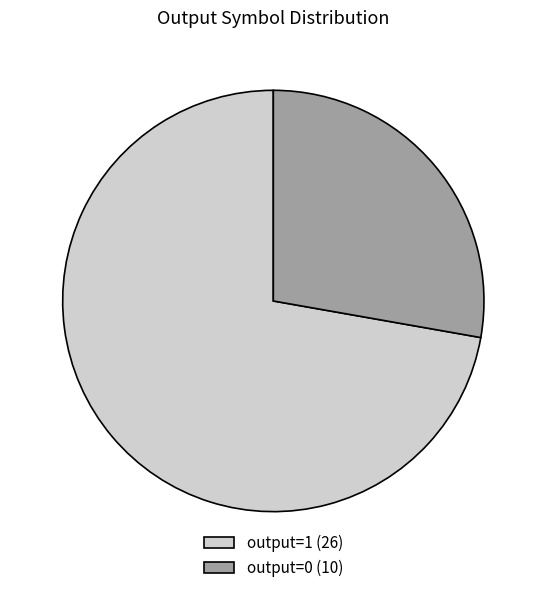

Combined, do output=1 (26) and output=0 (10) account for over 50%?

Yes